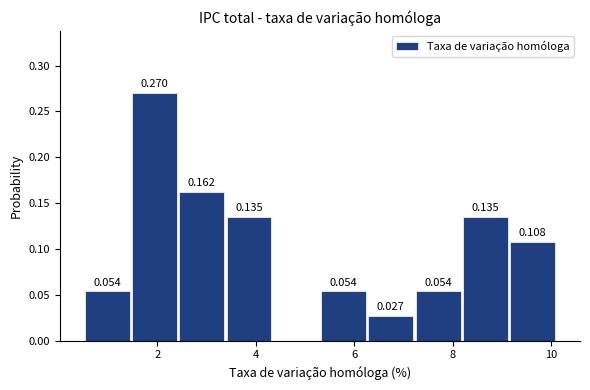

Which range on the x-axis has the tallest bar?

1.46 to 2.42